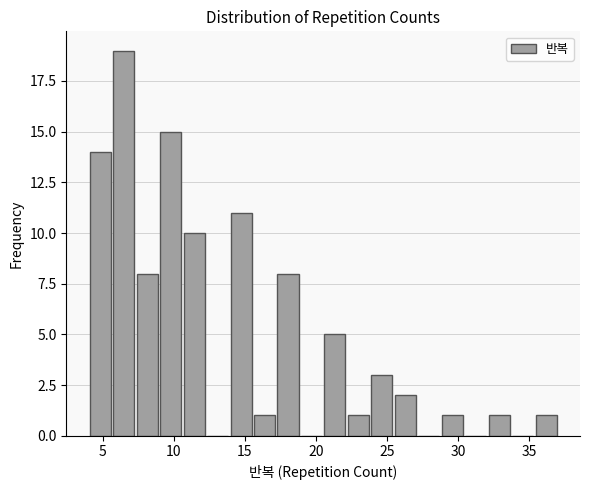

Around what value on the x-axis is the tallest bar? Give the approximate position of its centre, as read against the axis.

6.5